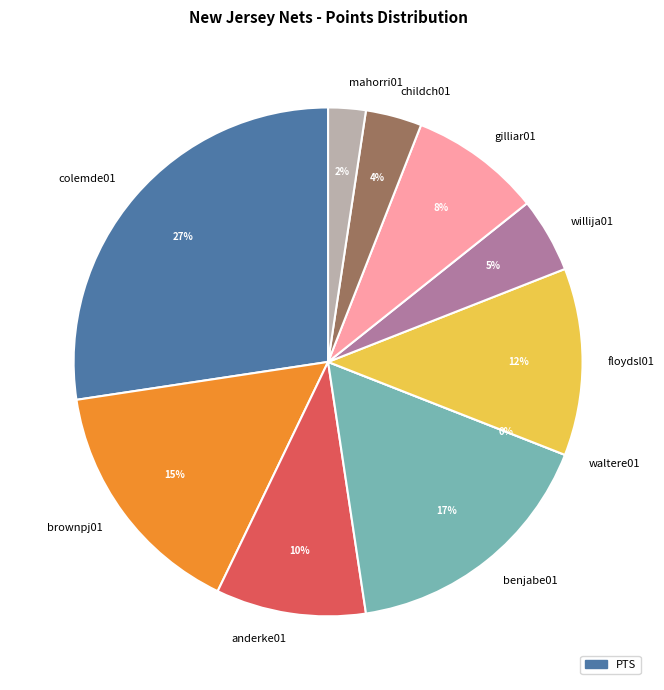

What is the smallest slice in the pie chart?

waltere01